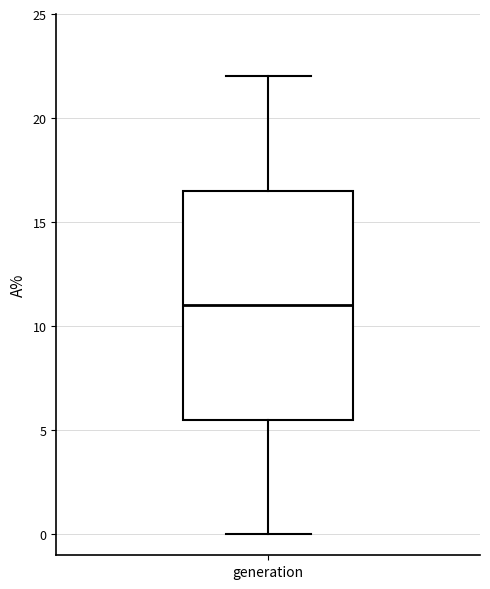

Where does the median line of the box for generation sit on the y-axis? The values are not printed on the chart, so give them approximately, as read against the axis.

11.0